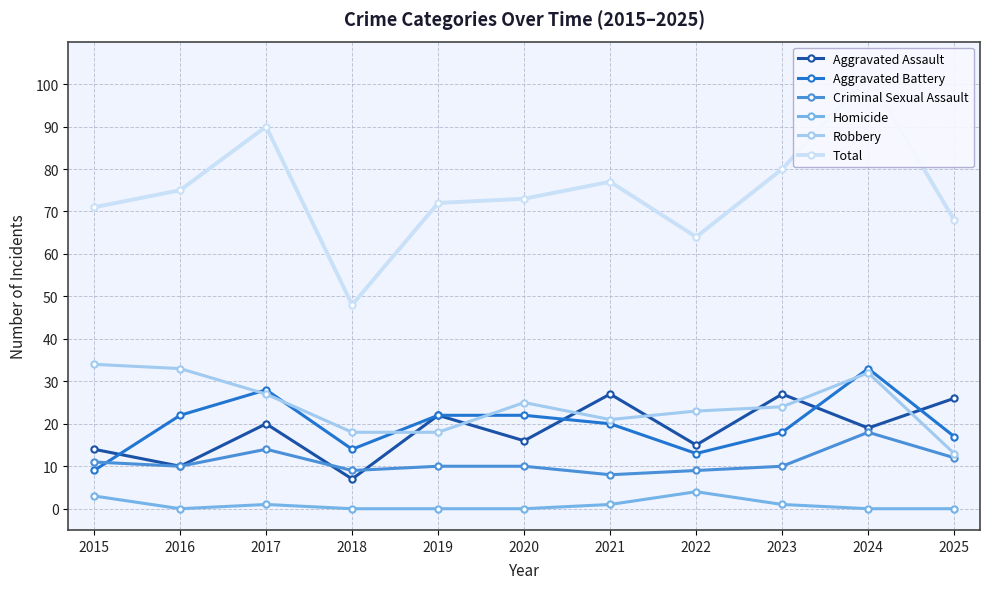

How many series are shown in this chart?

6